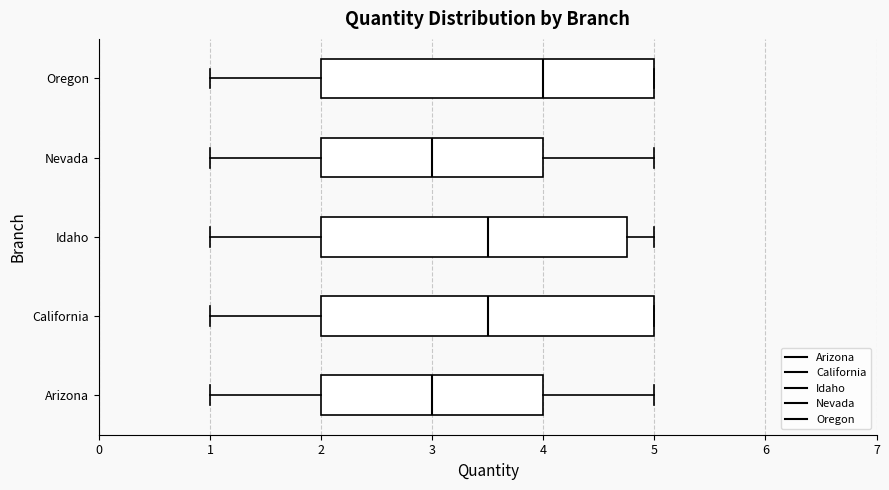

Where is the left edge of the box for Idaho on the x-axis? The values are not printed on the chart, so give them approximately, as read against the axis.

2.0